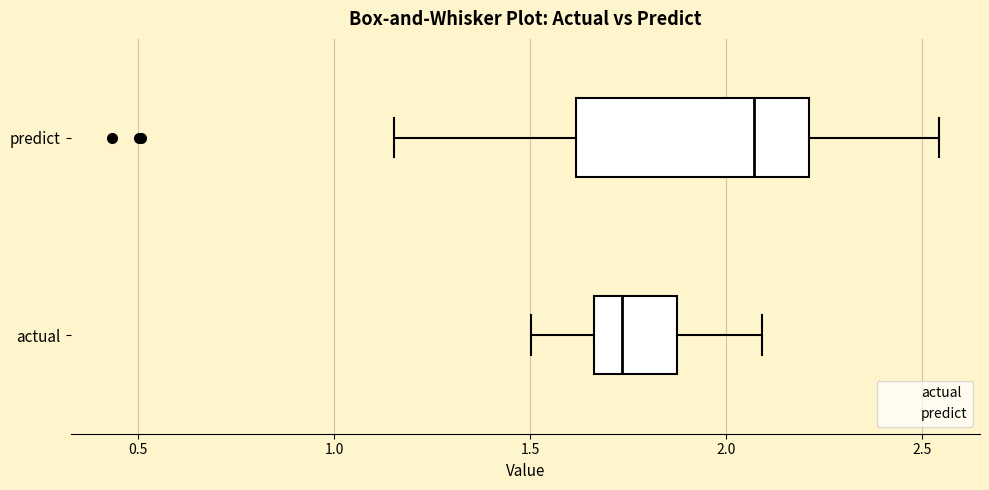

Reading bottom to top, transcribe this box plot: for each box, give where its median line is, the range the box spans, and where its two whiskers end, as read against the x-axis. The values are not printed on the chart, so give them approximately, as read against the axis.

actual: median 1.75, box 1.65 to 1.90, whiskers 1.50 to 2.10
predict: median 2.05, box 1.60 to 2.20, whiskers 1.15 to 2.55